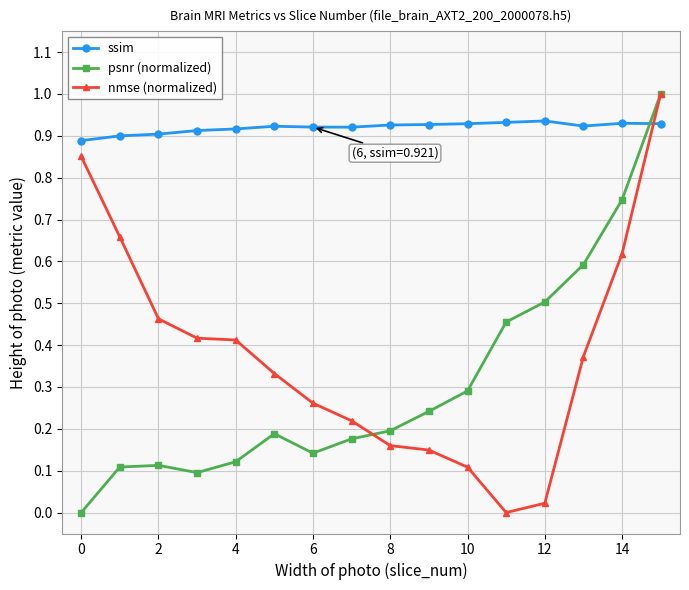

How many times do ssim and psnr (normalized) cross each other?

1